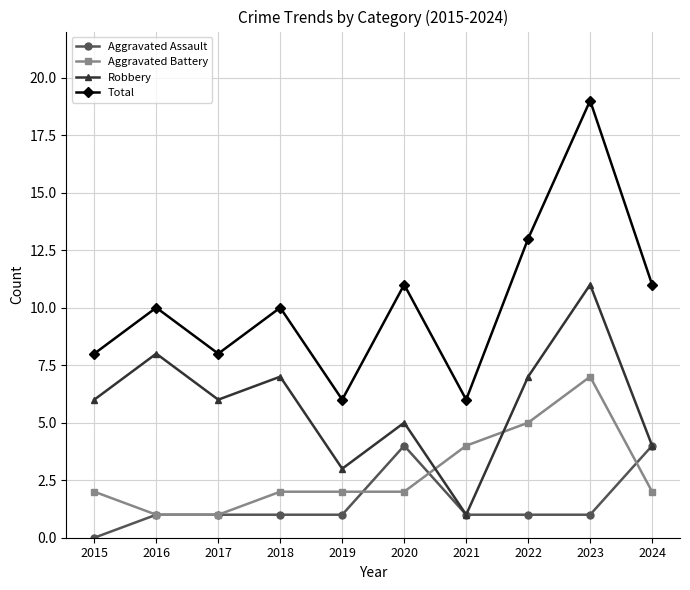

What is the difference between the second highest and minimum values in the Aggravated Battery series?

4